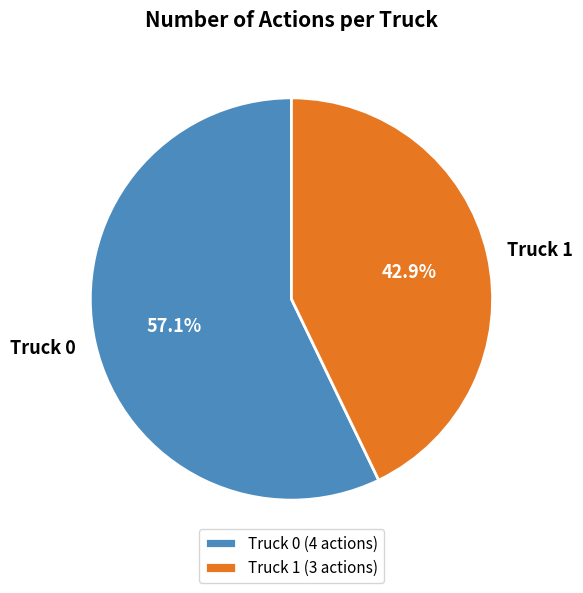

Between Truck 0 and Truck 1, which is larger?

Truck 0